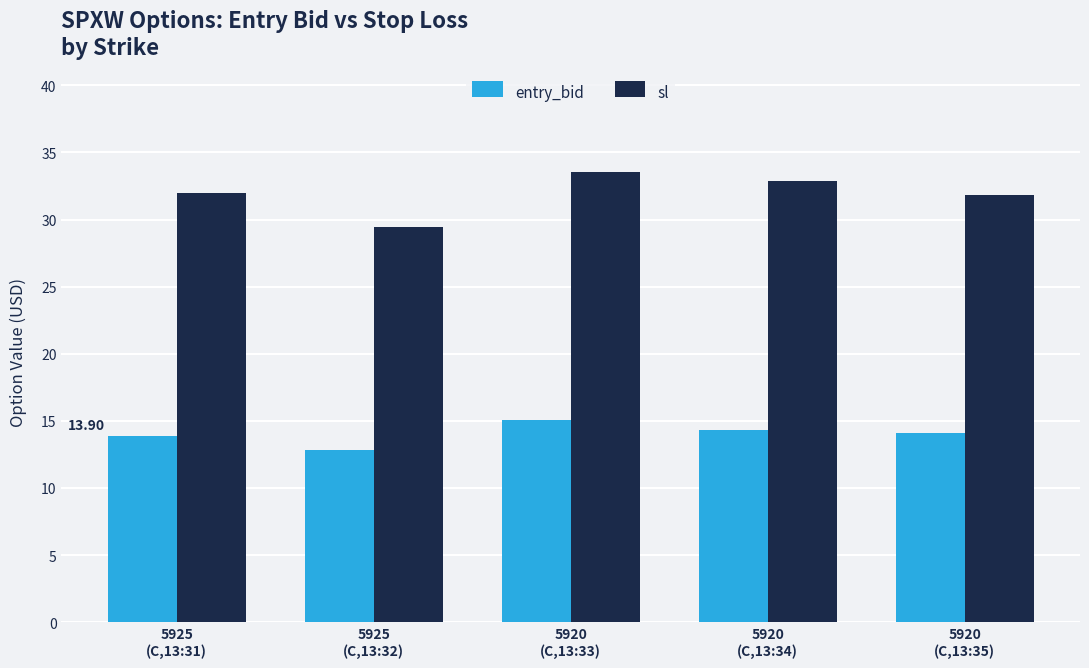

What is the difference between the second highest and second lowest values in the sl series?

1.0